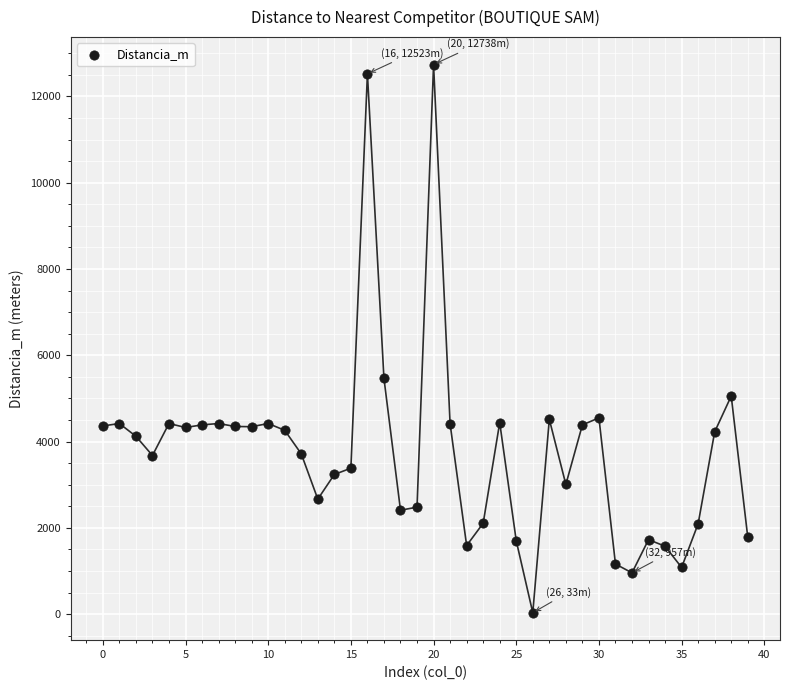

What is the range of Y values (max minus min)?

12705.7